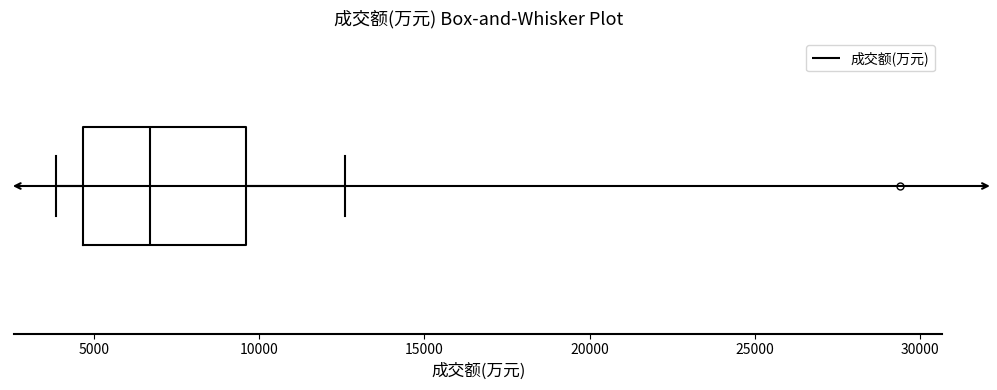

Transcribe this box plot: give where the median line is, the range the box spans, and where the two whiskers end, as read against the x-axis. The values are not printed on the chart, so give them approximately, as read against the axis.

median 6500, box 4500 to 9500, whiskers 4000 to 12500